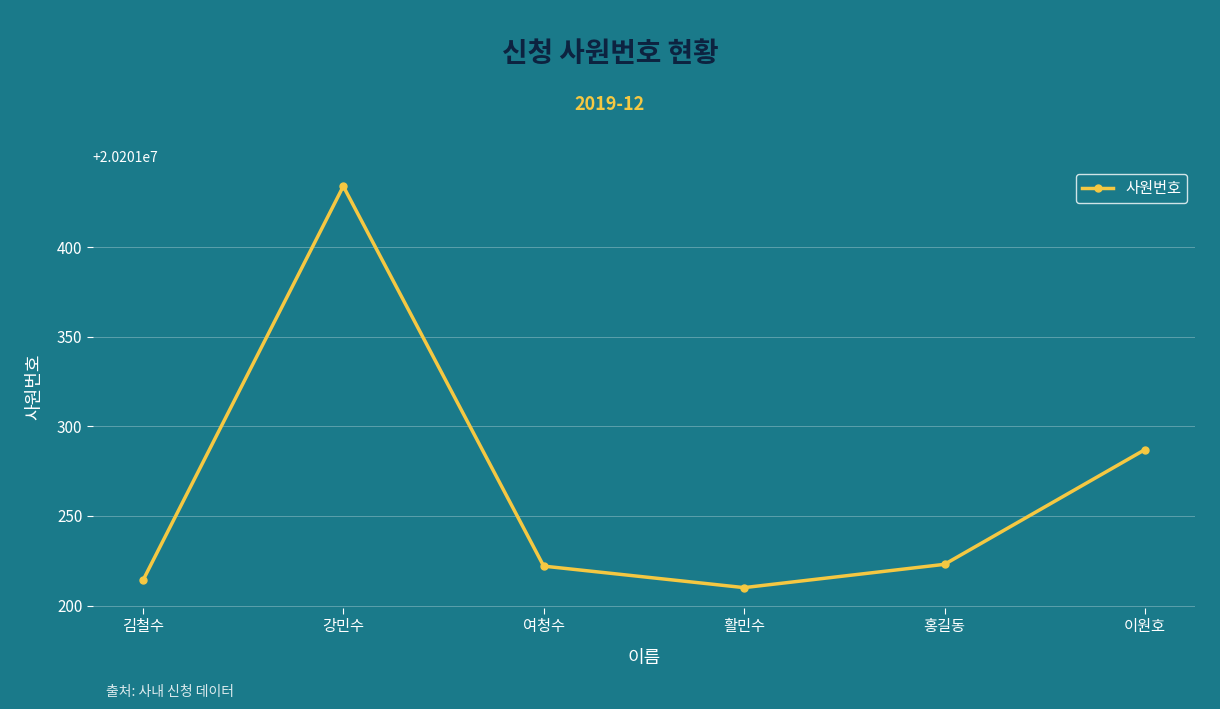

How many interior local valleys (lower than both neighbors) does the data have?

1